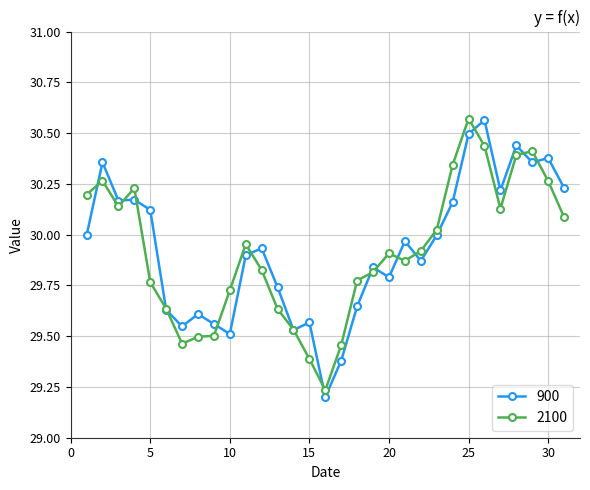

True or false: 2100 and 900 cross at least once.

True